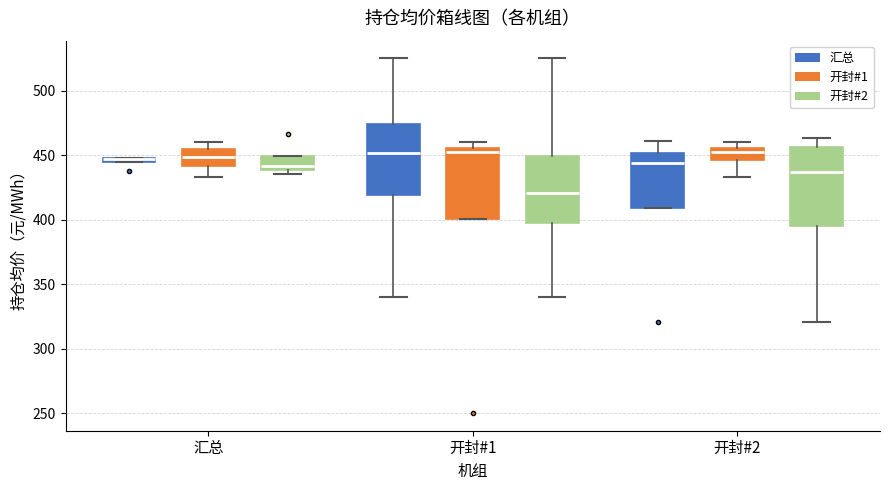

Which box is the tallest, from its lower edge to its upper edge?

开封#2 (开封#2)